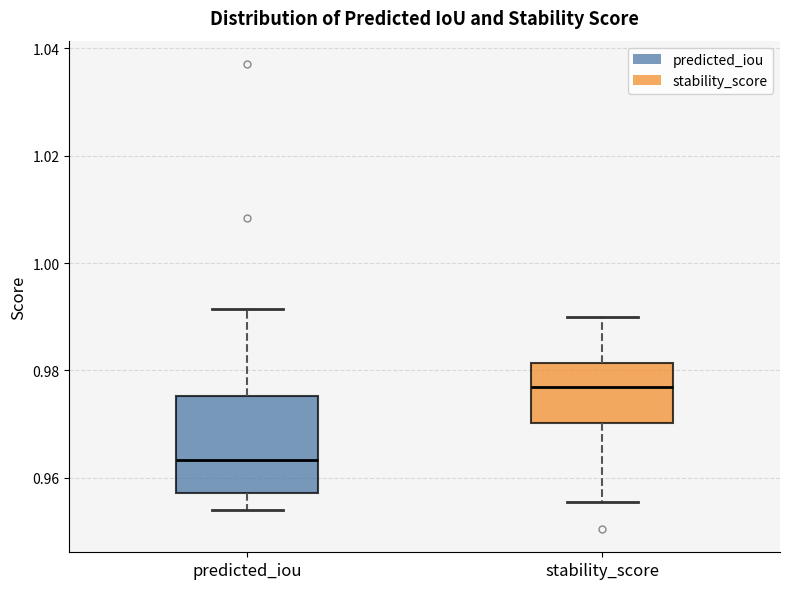

Reading left to right, read every box against the y-axis: the position of its median line, the range the box covers, and the ends of its whiskers. The values are not printed on the chart, so give them approximately, as read against the axis.

predicted_iou: median 0.964, box 0.958 to 0.976, whiskers 0.954 to 0.992
stability_score: median 0.976, box 0.970 to 0.982, whiskers 0.956 to 0.990